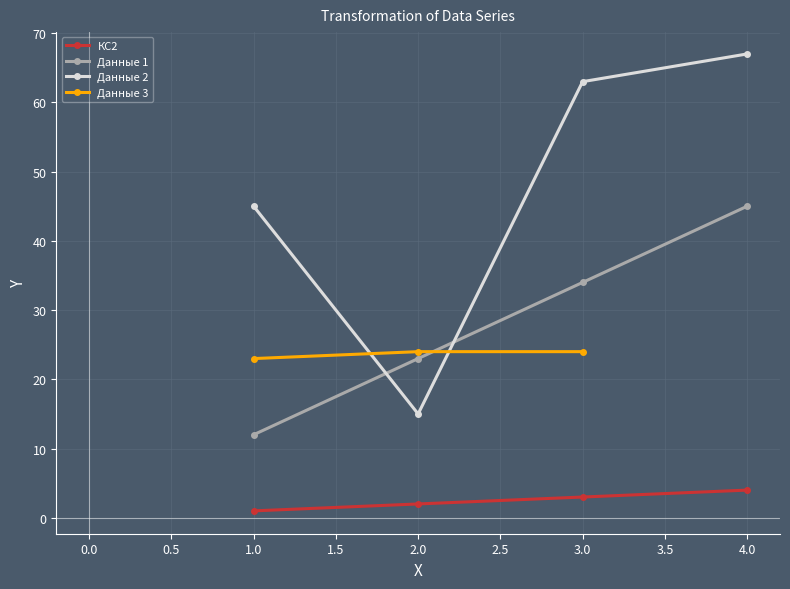

True or false: Данные 1 has a value of 45 at 4.0.

True